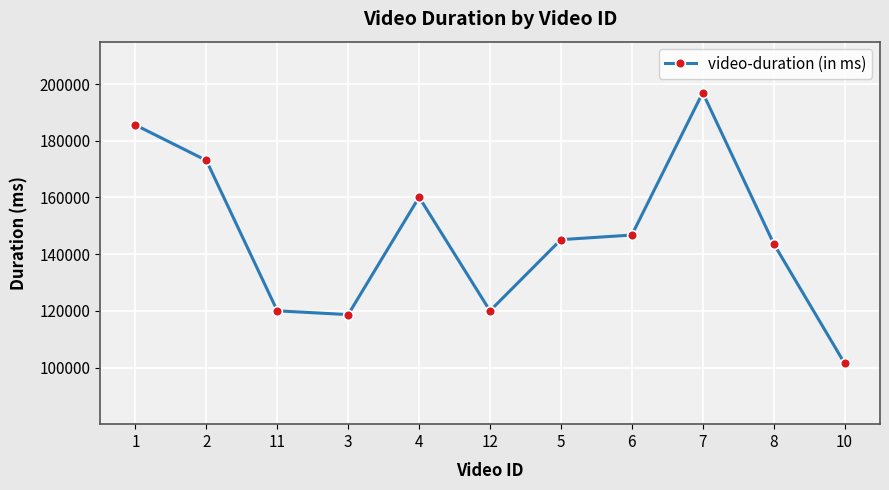

At which category does the data reach its first local peak?

4